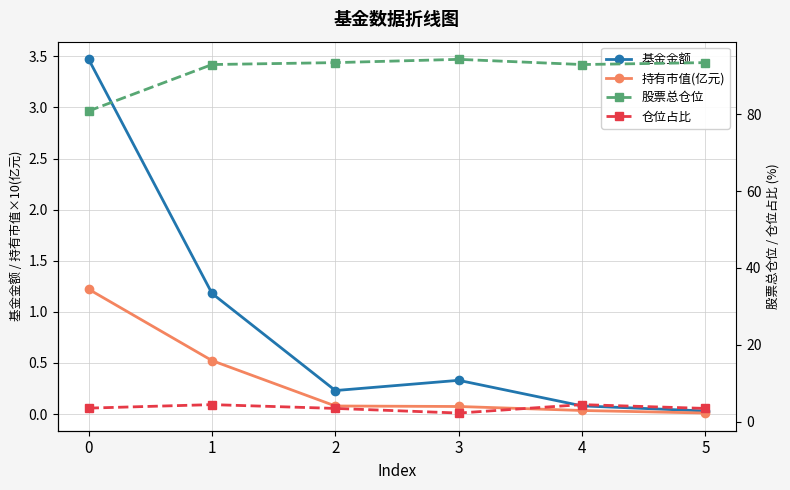

What is the greatest value displayed?

94.2